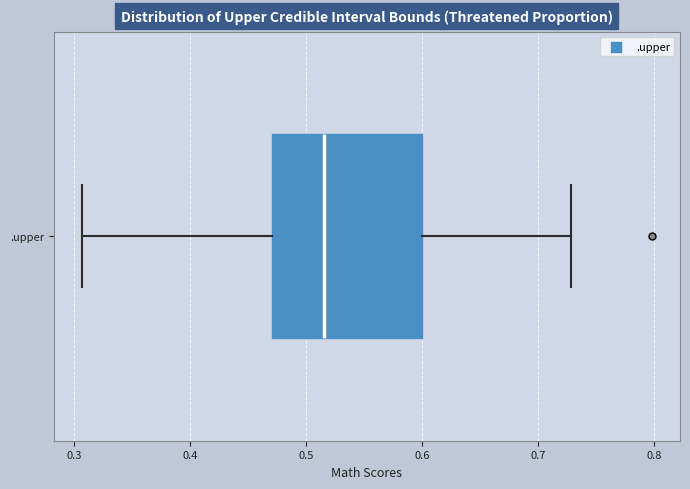

Where does the left whisker of the box for .upper end on the x-axis? The values are not printed on the chart, so give them approximately, as read against the axis.

0.31